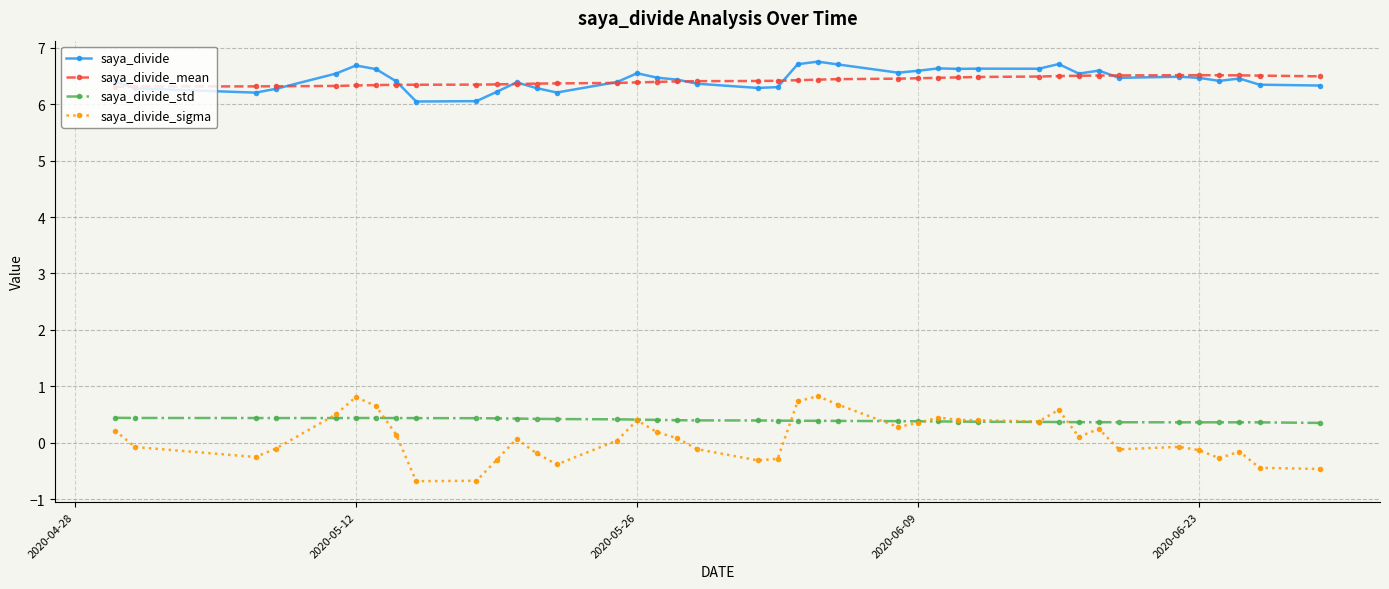

True or false: saya_divide_std and saya_divide cross at least once.

False